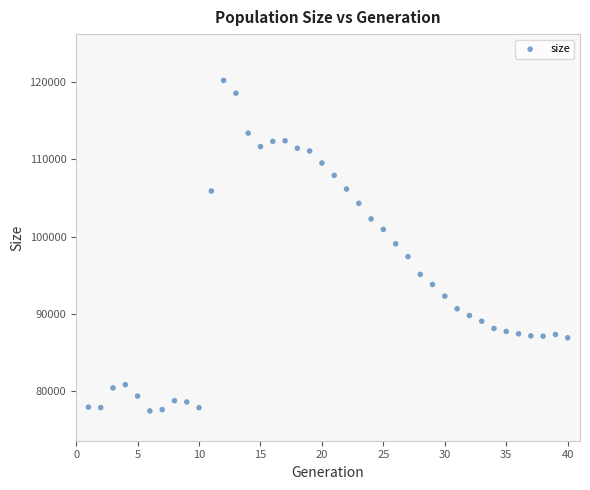

What is the range of Y values (max minus min)?

42893